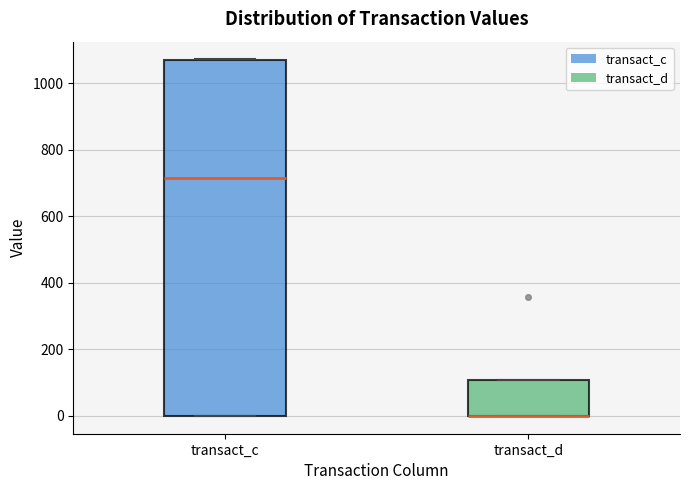

Reading left to right, transcribe this box plot: for each box, give where its median line is, the range the box spans, and where its two whiskers end, as read against the y-axis. The values are not printed on the chart, so give them approximately, as read against the axis.

transact_c: median 720, box 0 to 1080, whiskers 0 to 1080
transact_d: median 0 (drawn on the box's lower edge), box 0 to 100, whiskers 0 to 100